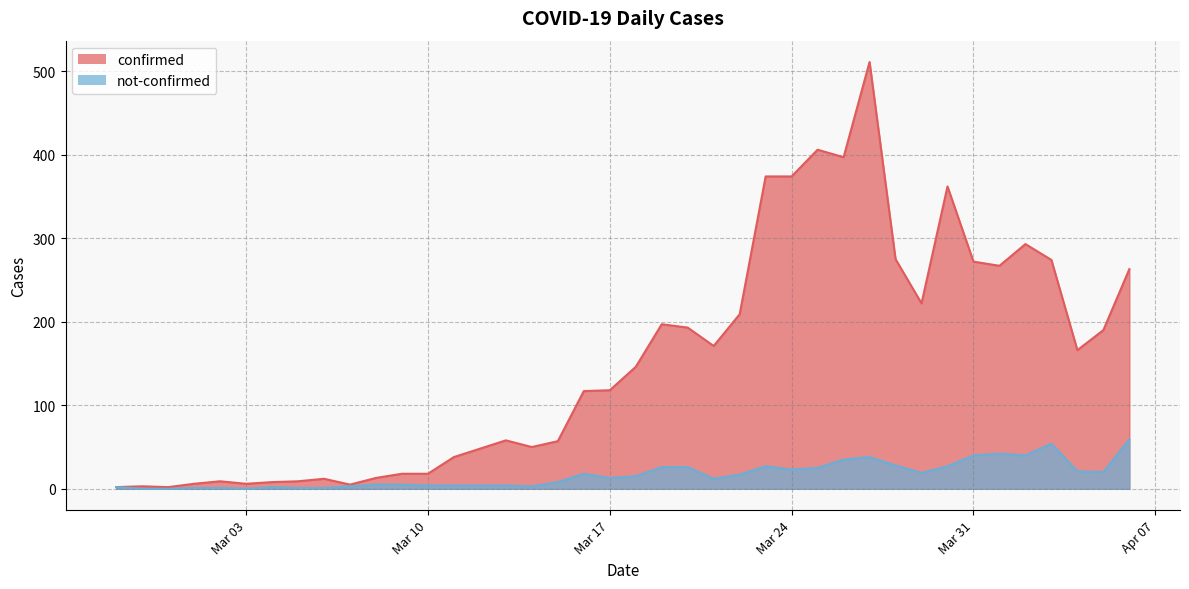

True or false: not-confirmed and confirmed intersect in this chart.

False